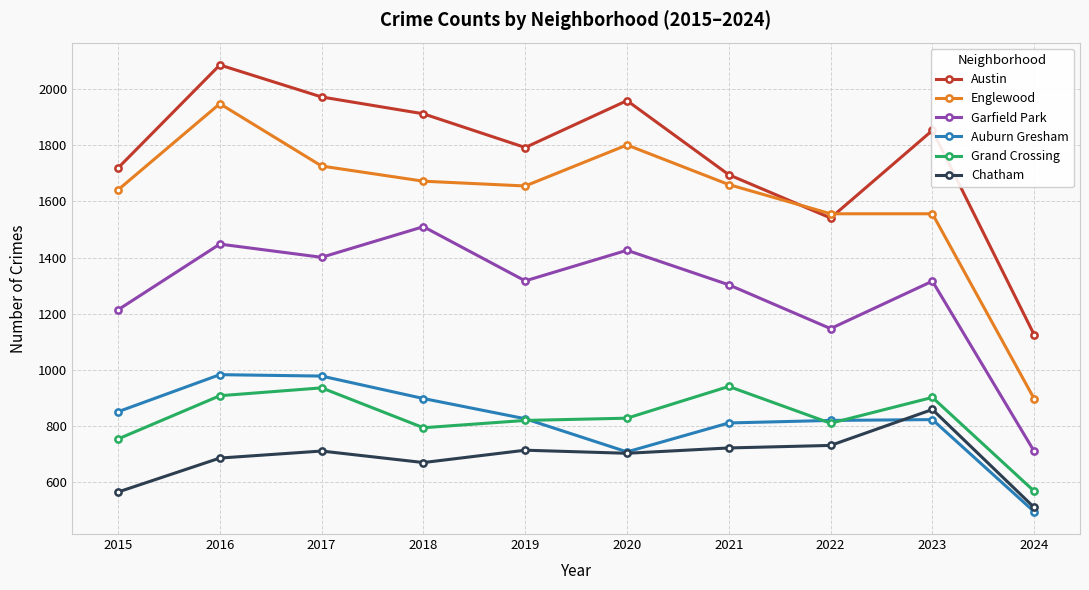

Count the number of data series in this chart.

6